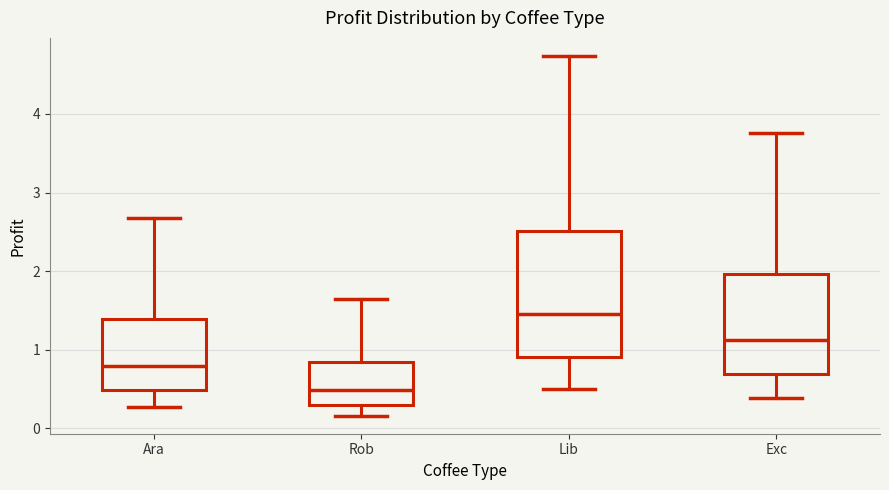

Reading left to right, transcribe this box plot: for each box, give where its median line is, the range the box spans, and where its two whiskers end, as read against the y-axis. The values are not printed on the chart, so give them approximately, as read against the axis.

Ara: median 0.8, box 0.5 to 1.4, whiskers 0.3 to 2.7
Rob: median 0.5, box 0.3 to 0.8, whiskers 0.2 to 1.6
Lib: median 1.5, box 0.9 to 2.5, whiskers 0.5 to 4.7
Exc: median 1.1, box 0.7 to 2.0, whiskers 0.4 to 3.8